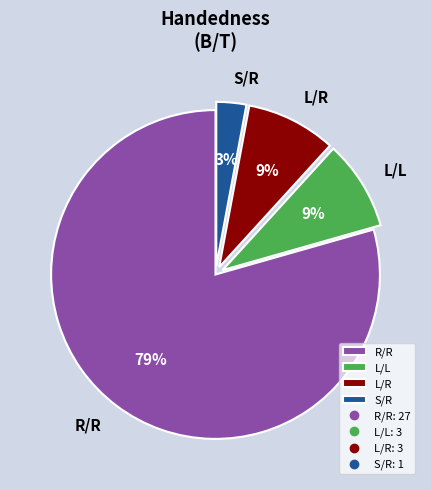

What is the ratio of the value at S/R to the value at L/R?

0.3